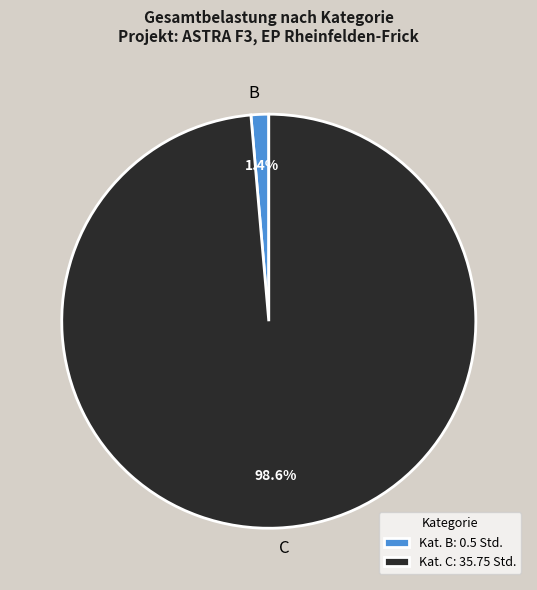

How many slices are in this pie chart?

2